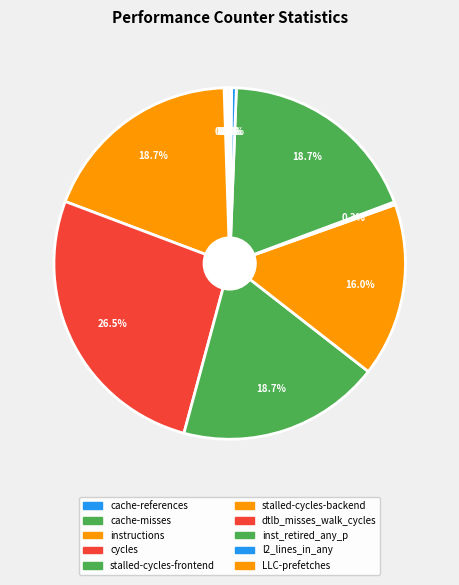

Is cache-references the majority of the pie?

No